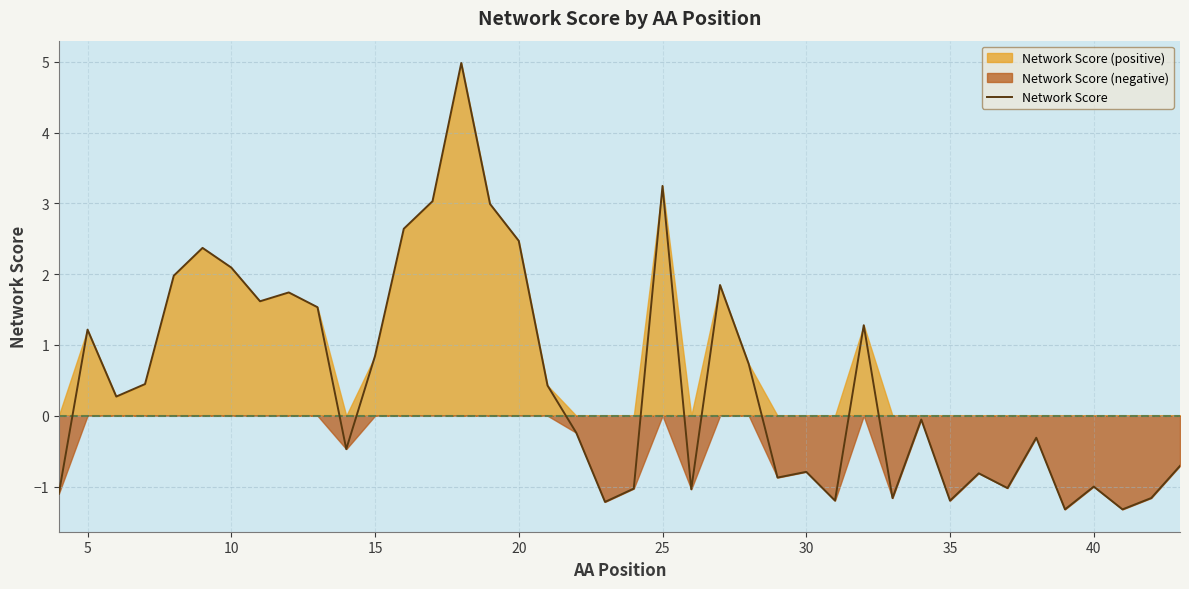

True or false: Network Score has a value of 2.5 at 20.

True